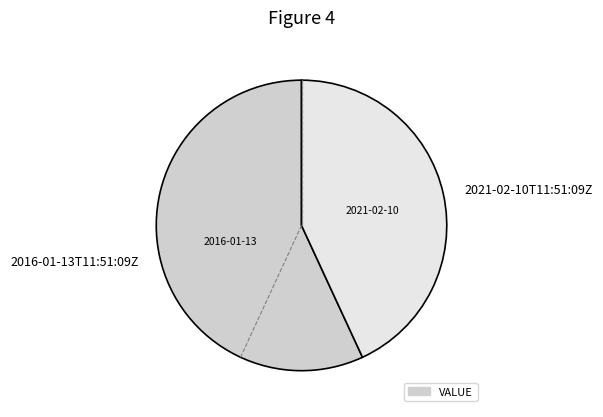

Is it true that 2016-01-13T11:51:09Z is 57% of the pie?

True